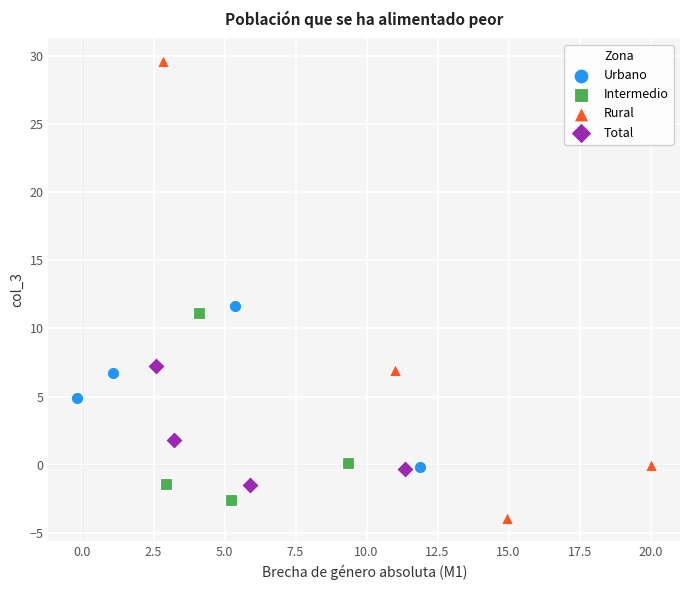

What are all the series names shown in the legend?

Urbano, Intermedio, Rural, Total